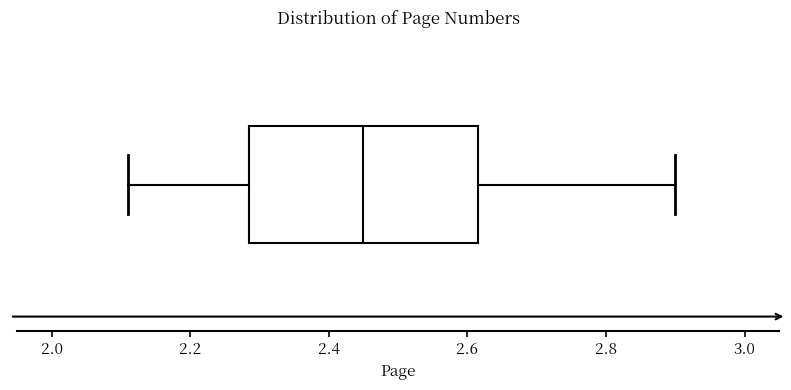

Transcribe this box plot: give where the median line is, the range the box spans, and where the two whiskers end, as read against the x-axis. The values are not printed on the chart, so give them approximately, as read against the axis.

median 2.46, box 2.28 to 2.62, whiskers 2.12 to 2.90